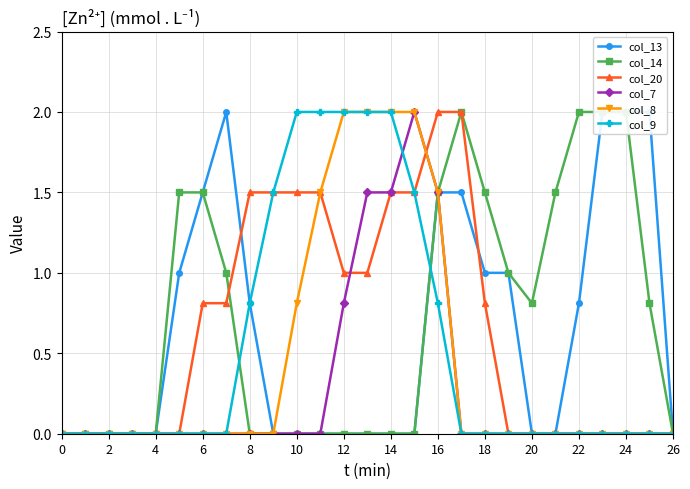

Does the chart have visible grid lines?

Yes